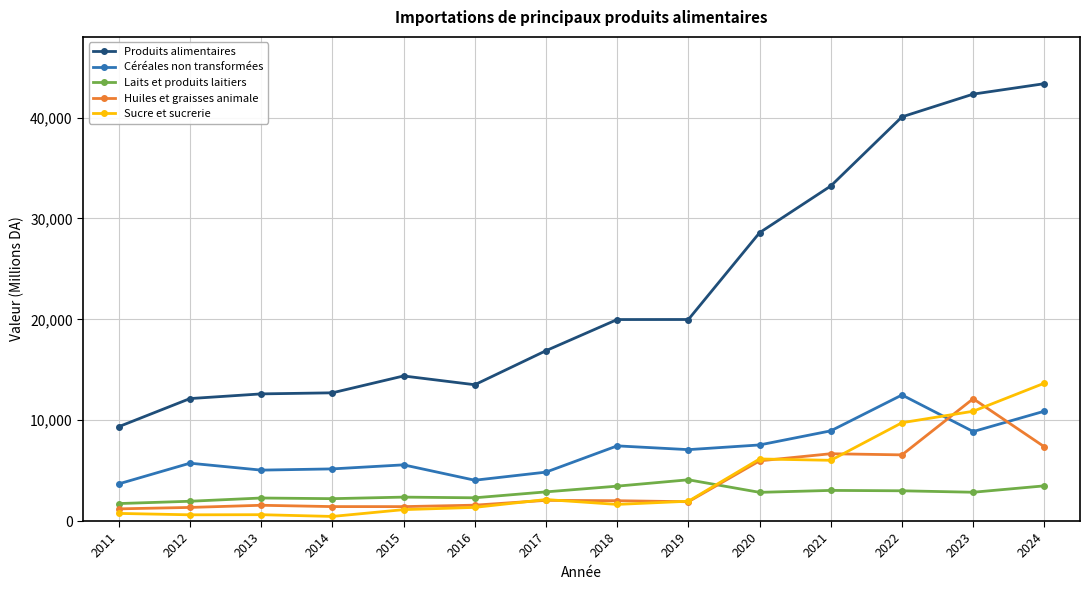

What is the spread (max minus min) of values at 2024?

39874.1